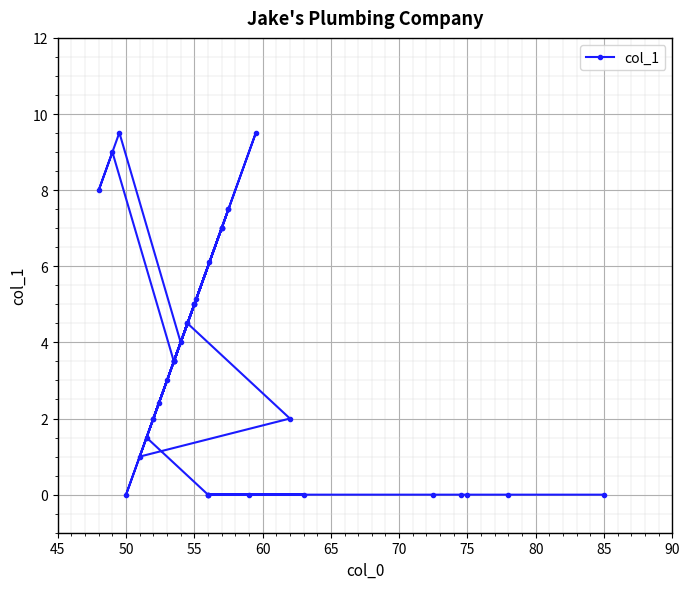

True or false: the data has more than 2 interior local peaks.

True